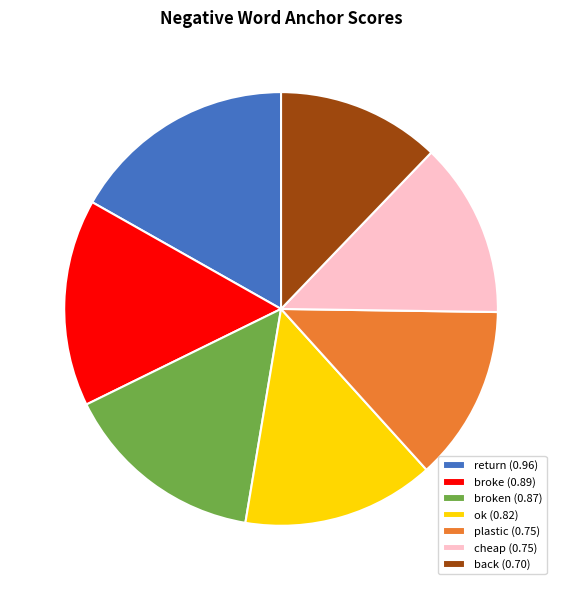

Is there any slice that represents more than half of the pie?

No